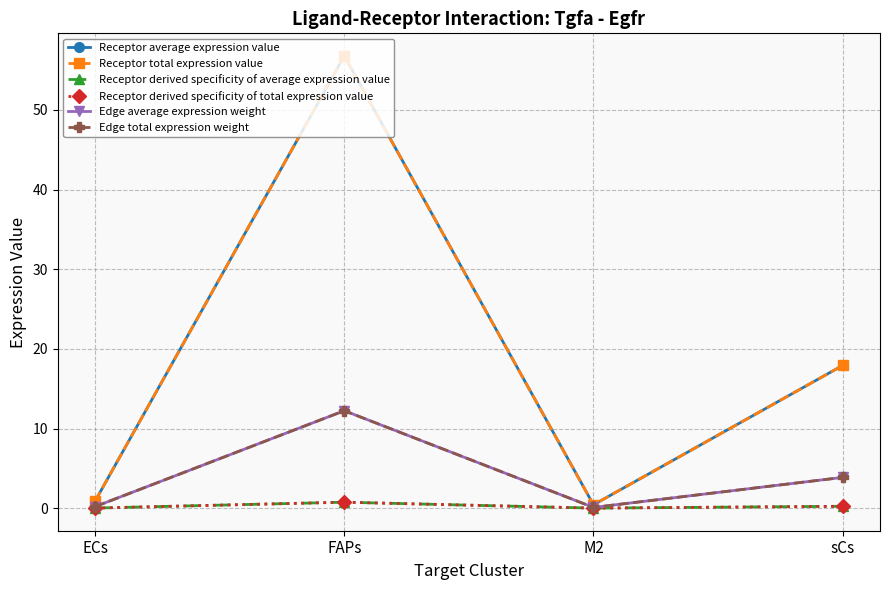

Is this an area chart (filled region under the line)?

No